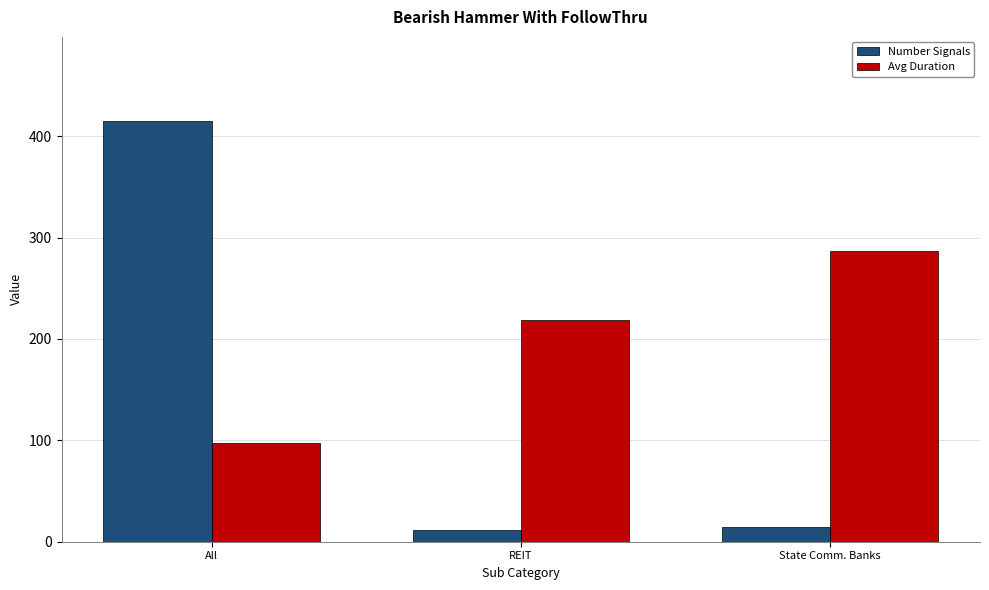

What is the approximate value of Number Signals at REIT, to the nearest 10?

10